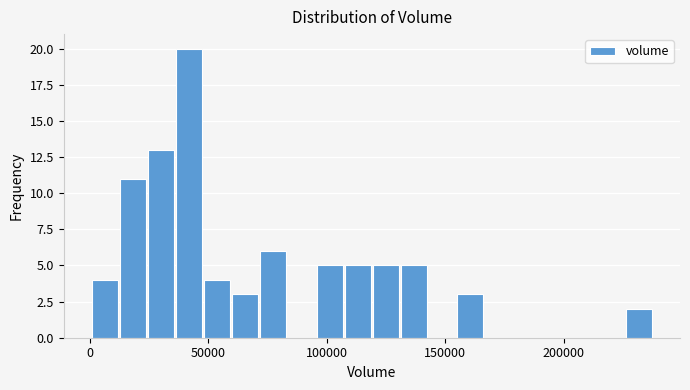

Read against the x-axis, roughly where is the centre of the tallest bar?

40000